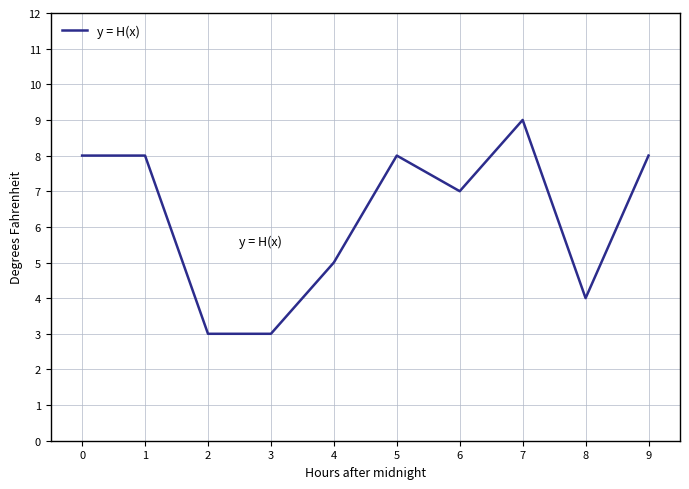

What value does the data have at 6?

7